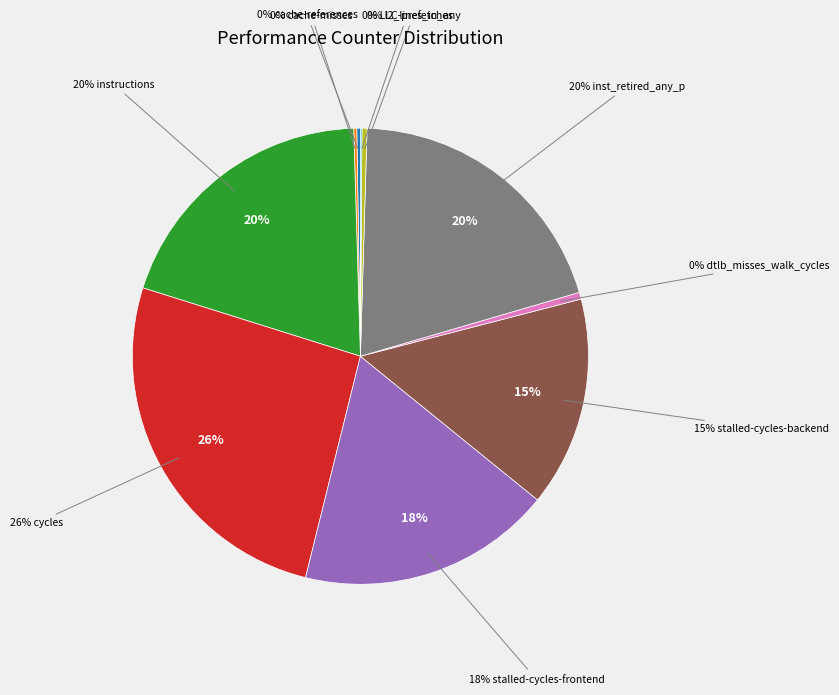

How many segments does this pie chart have?

10